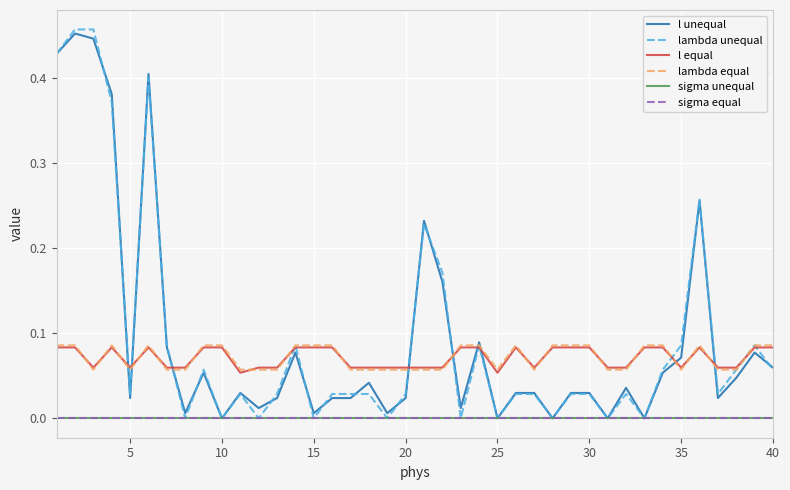

Reading left to right, transcribe all the data shown in this chart.

l unequal: 0.4	0.5	0.4	0.4	0.0	0.4	0.1	0.0	0.1	0.0	0.0	0.0	0.0	0.1	0.0	0.0	0.0	0.0	0.0	0.0	0.2	0.2	0.0	0.1	0.0	0.0	0.0	0.0	0.0	0.0	0.0	0.0	0.0	0.1	0.1	0.3	0.0	0.0	0.1	0.1
lambda unequal: 0.4	0.5	0.5	0.4	0.0	0.4	0.1	0.0	0.1	0.0	0.0	0.0	0.0	0.1	0.0	0.0	0.0	0.0	0.0	0.0	0.2	0.2	0.0	0.1	0.0	0.0	0.0	0.0	0.0	0.0	0.0	0.0	0.0	0.1	0.1	0.3	0.0	0.1	0.1	0.1
l equal: 0.1	0.1	0.1	0.1	0.1	0.1	0.1	0.1	0.1	0.1	0.1	0.1	0.1	0.1	0.1	0.1	0.1	0.1	0.1	0.1	0.1	0.1	0.1	0.1	0.1	0.1	0.1	0.1	0.1	0.1	0.1	0.1	0.1	0.1	0.1	0.1	0.1	0.1	0.1	0.1
lambda equal: 0.1	0.1	0.1	0.1	0.1	0.1	0.1	0.1	0.1	0.1	0.1	0.1	0.1	0.1	0.1	0.1	0.1	0.1	0.1	0.1	0.1	0.1	0.1	0.1	0.1	0.1	0.1	0.1	0.1	0.1	0.1	0.1	0.1	0.1	0.1	0.1	0.1	0.1	0.1	0.1
sigma unequal: 0.0	0.0	0.0	0.0	0.0	0.0	0.0	0.0	0.0	0.0	0.0	0.0	0.0	0.0	0.0	0.0	0.0	0.0	0.0	0.0	0.0	0.0	0.0	0.0	0.0	0.0	0.0	0.0	0.0	0.0	0.0	0.0	0.0	0.0	0.0	0.0	0.0	0.0	0.0	0.0
sigma equal: 0.0	0.0	0.0	0.0	0.0	0.0	0.0	0.0	0.0	0.0	0.0	0.0	0.0	0.0	0.0	0.0	0.0	0.0	0.0	0.0	0.0	0.0	0.0	0.0	0.0	0.0	0.0	0.0	0.0	0.0	0.0	0.0	0.0	0.0	0.0	0.0	0.0	0.0	0.0	0.0